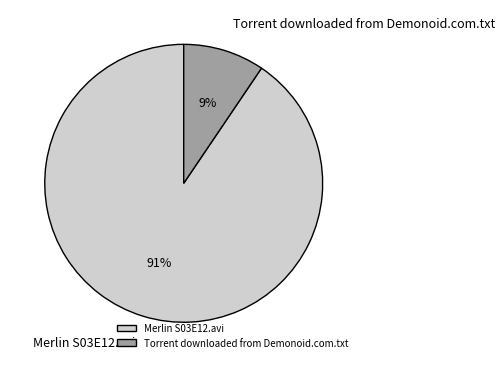

To the nearest percent, what is the combined percentage of Merlin S03E12.avi and Torrent downloaded from Demonoid.com.txt?

100%